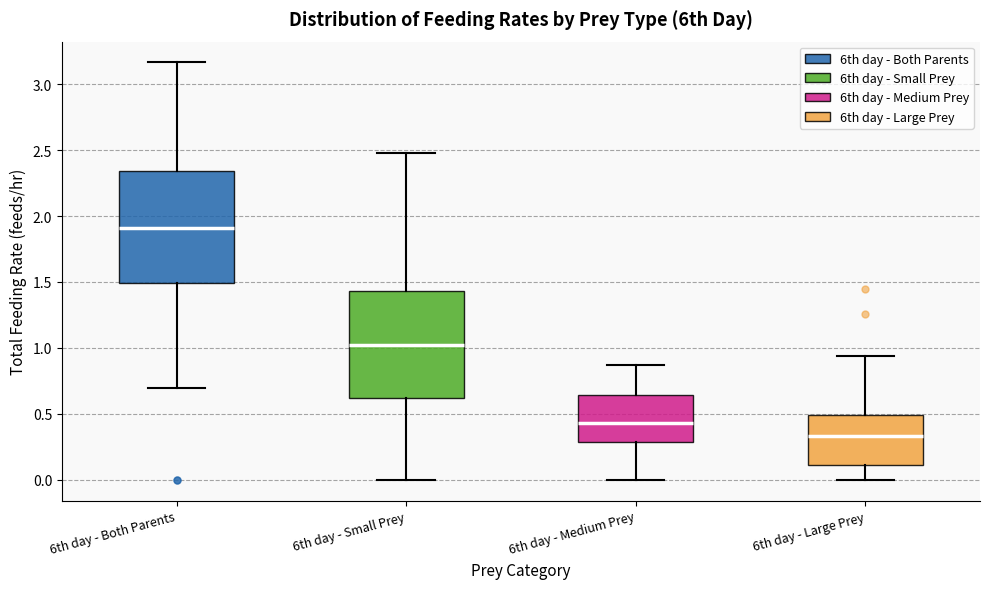

Where does the upper whisker of the box for 6th day - Both Parents end on the y-axis? The values are not printed on the chart, so give them approximately, as read against the axis.

3.15